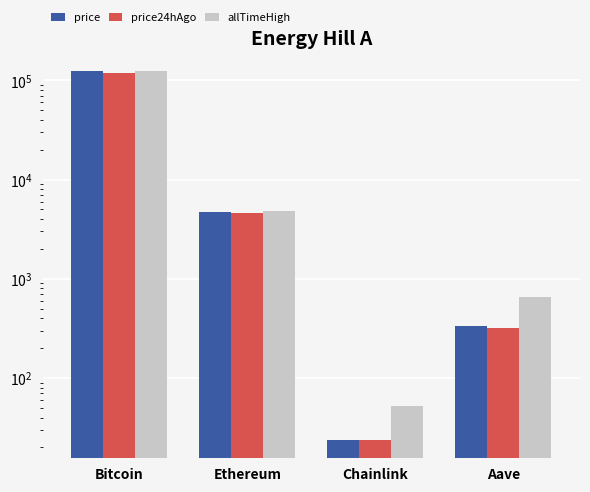

Rank the series by their maximum value, from highest to lowest.

allTimeHigh, price, price24hAgo